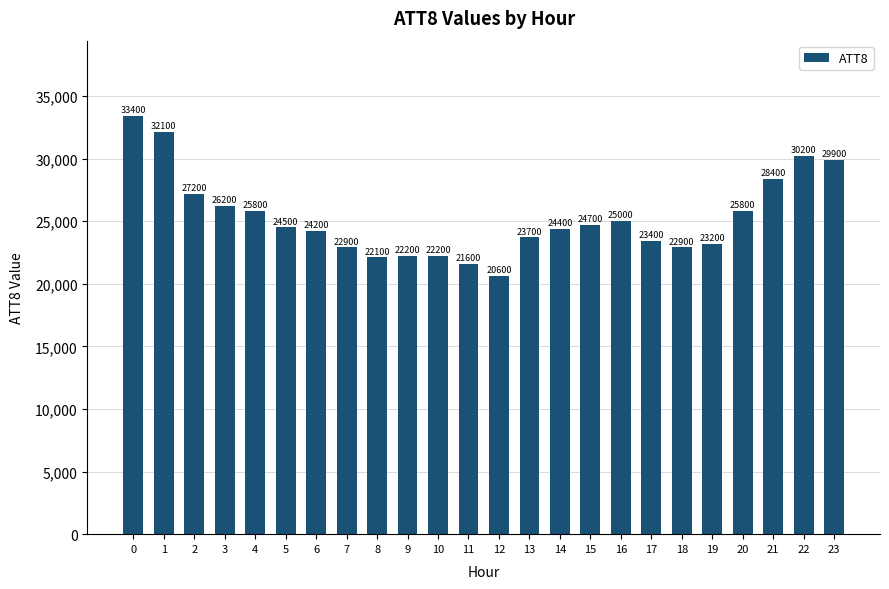

Reading left to right, extract all data points from this chart.

33400	32100	27200	26200	25800	24500	24200	22900	22100	22200	22200	21600	20600	23700	24400	24700	25000	23400	22900	23200	25800	28400	30200	29900